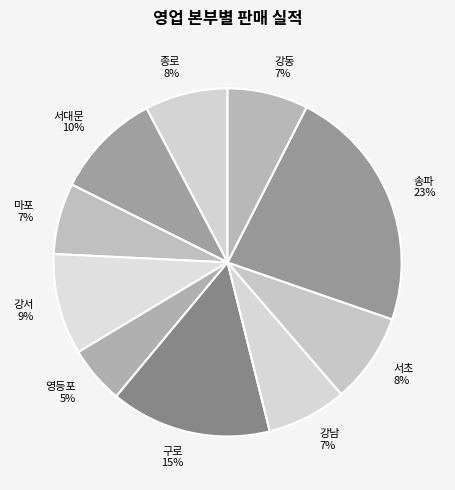

What is the largest slice in the pie chart?

송파